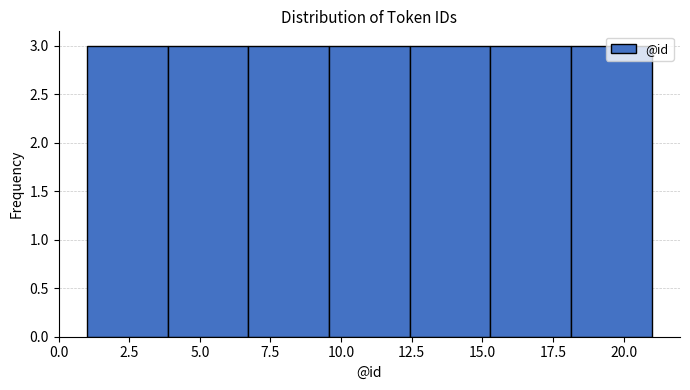

What is the height of the bar covering 18.0 to 21.0 on the x-axis? Neither the bar edges nor the heights are printed on the chart, so give them approximately, as read against the axes.

3